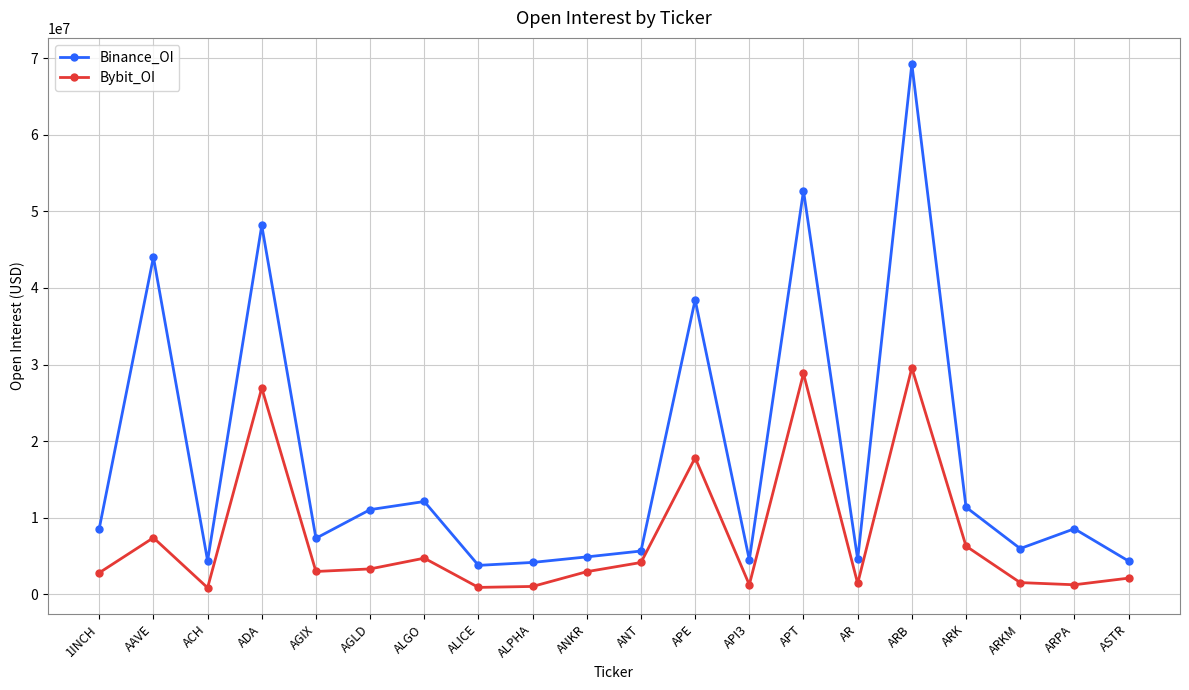

True or false: Binance_OI and Bybit_OI cross at least once.

False